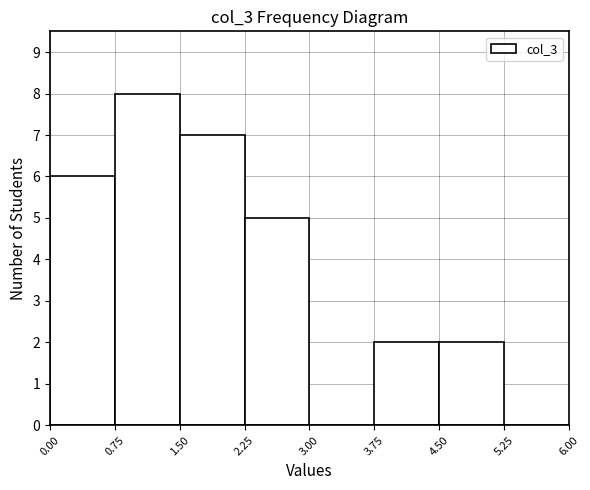

Reading left to right, list every bar in this chart as the range it spans on the x-axis followed by its height. The values are not printed on the chart, so give them approximately, as read against the axis.

0.00 to 0.75: 6
0.75 to 1.50: 8
1.50 to 2.25: 7
2.25 to 3.00: 5
3.00 to 3.75: 0
3.75 to 4.50: 2
4.50 to 5.25: 2
5.25 to 6.00: 0